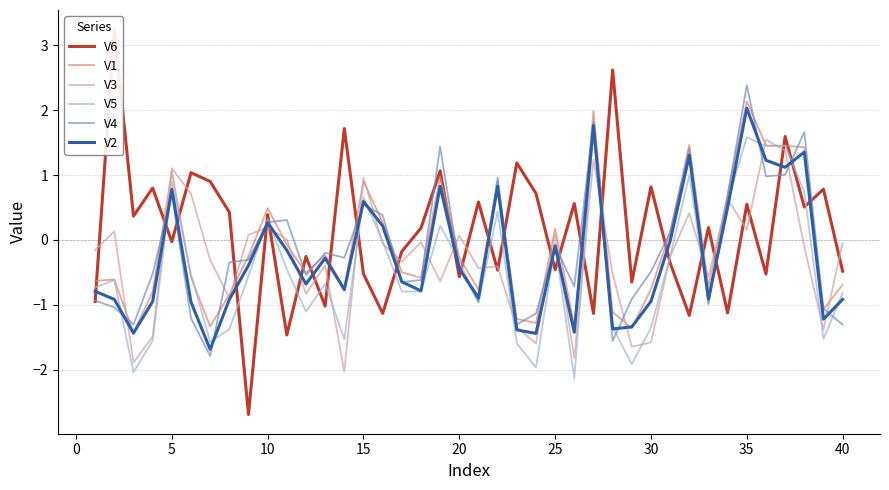

True or false: V5 has a value of 0.2 at 5.

False